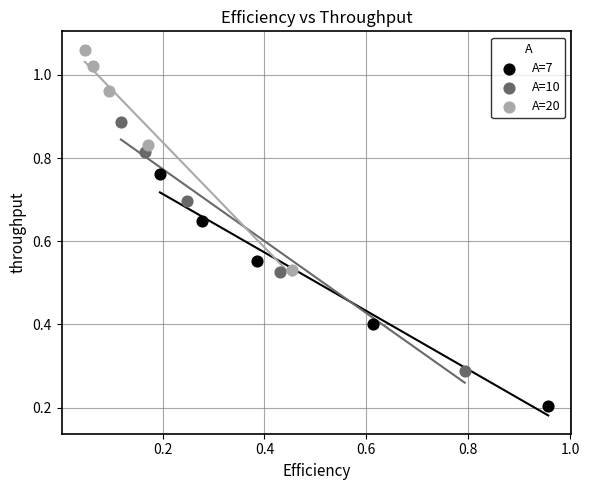

Which series has the largest Y range (max minus min)?

A=10